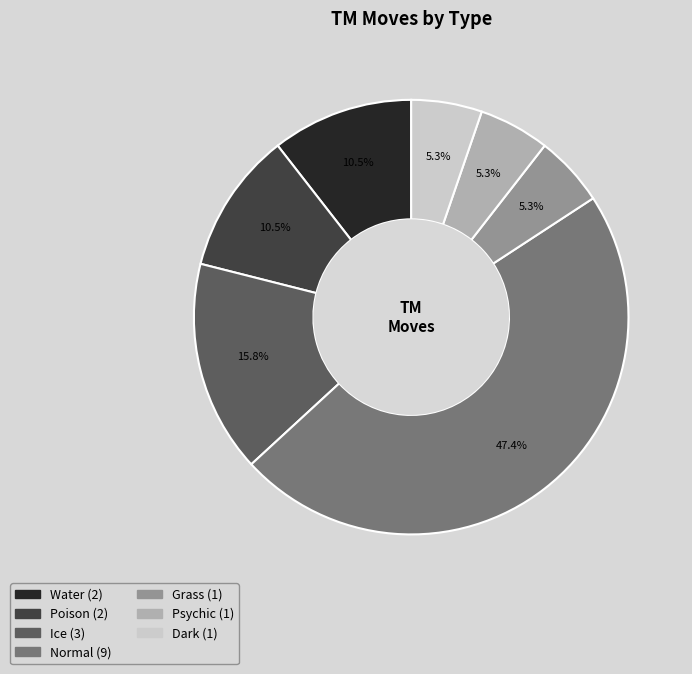

Does any single category account for the majority?

No